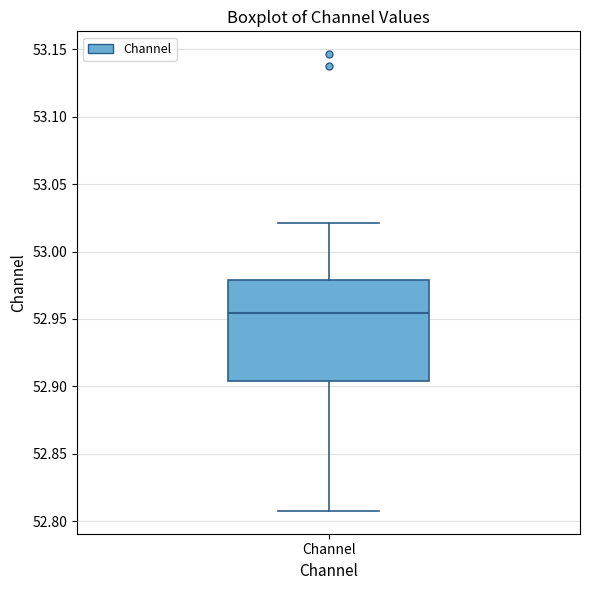

Transcribe this box plot: give where the median line is, the range the box spans, and where the two whiskers end, as read against the y-axis. The values are not printed on the chart, so give them approximately, as read against the axis.

median 52.955, box 52.905 to 52.980, whiskers 52.810 to 53.020